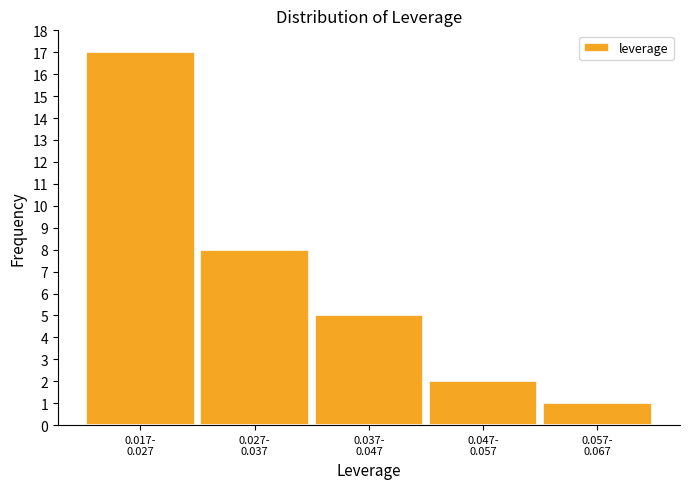

Reading left to right, what are all the values shown in this chart?

17	8	5	2	1